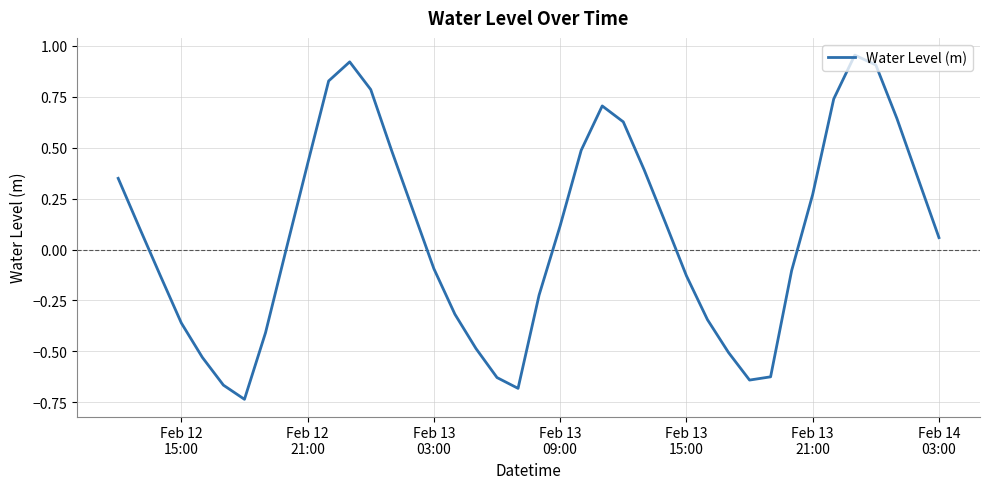

What is the difference between the maximum and minimum values?

1.7